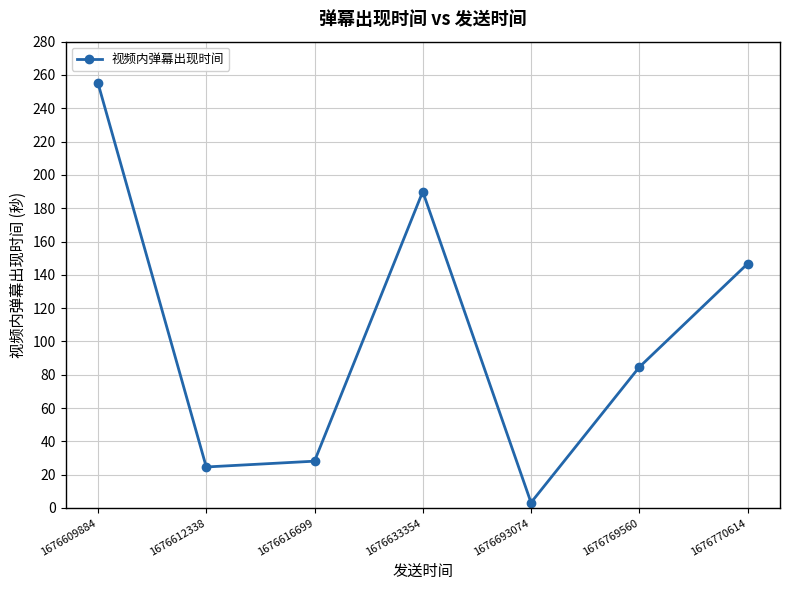

How many interior local valleys (lower than both neighbors) does the data have?

2